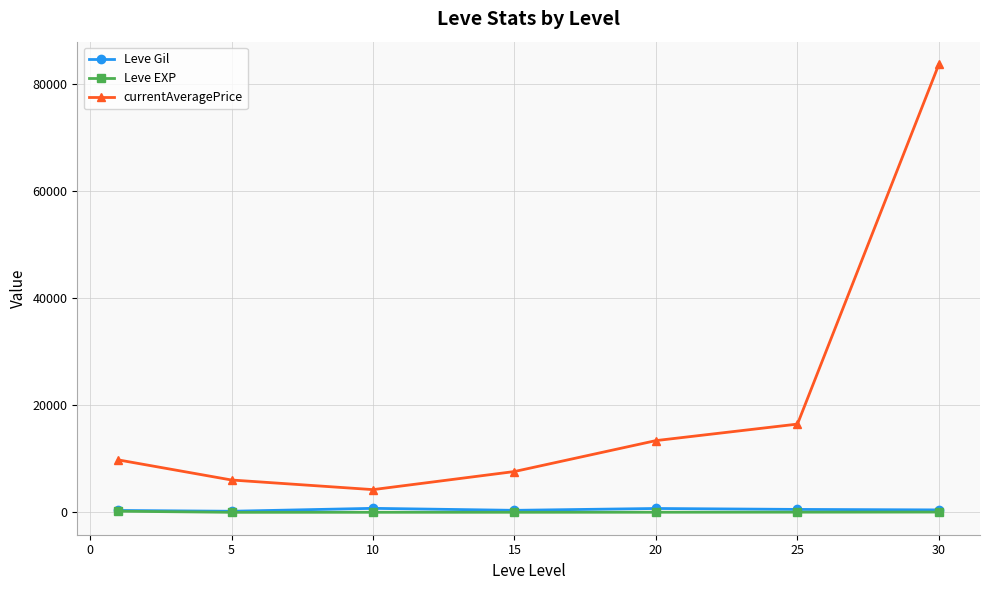

At how many categories does at least one series exceed 5660?

6